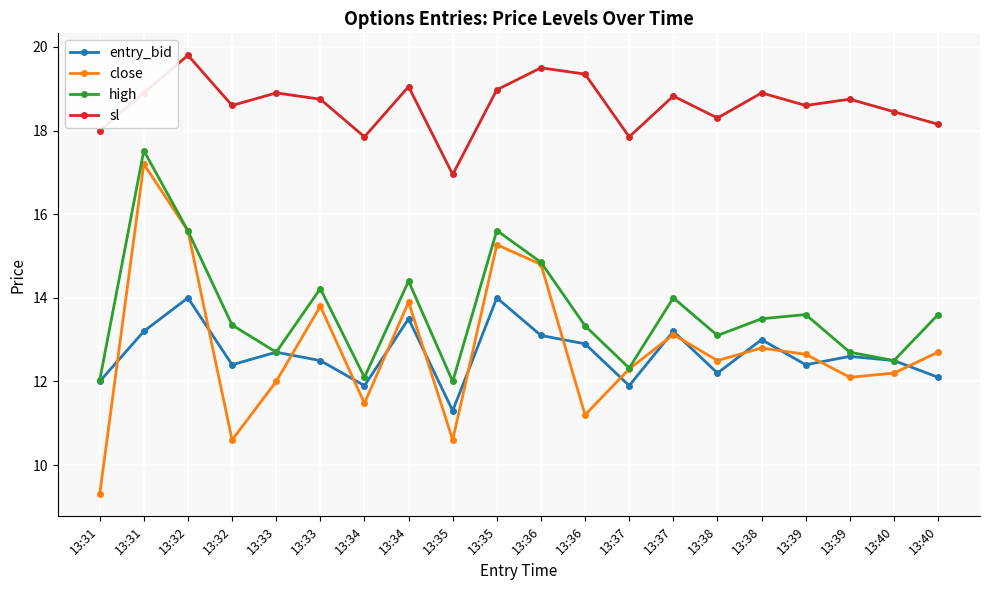

In entry_bid, how many points are higher than both neighbors (excluding endpoints)?

7